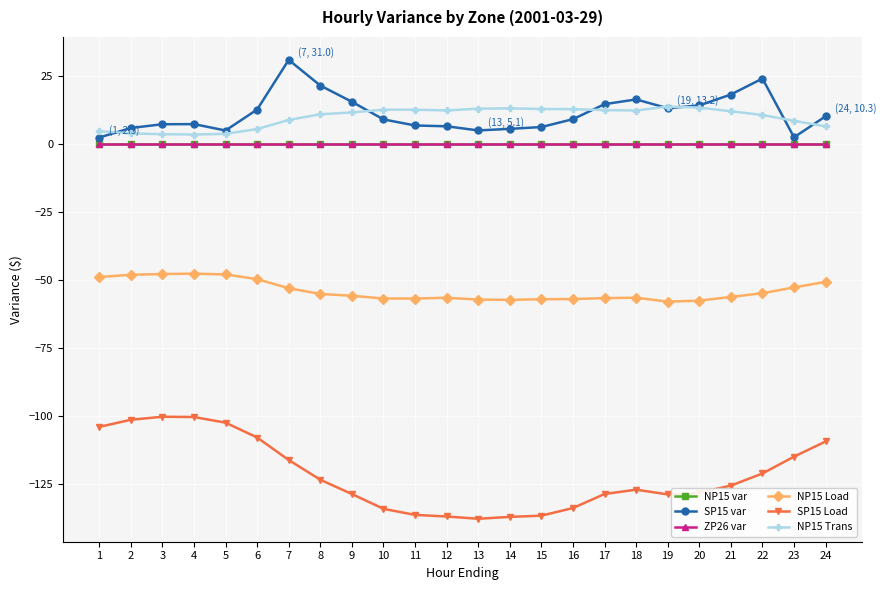

Reading left to right, extract all data points from this chart.

NP15 var: 0.0	0.0	0.0	0.0	0.0	0.0	0.0	0.0	0.0	0.0	0.0	0.0	0.0	0.0	0.0	0.0	0.0	0.0	0.0	0.0	0.0	0.0	0.0	0.0
SP15 var: 2.5	6.0	7.4	7.4	5.1	12.8	31.0	21.6	15.6	9.1	6.9	6.6	5.1	5.7	6.3	9.2	14.7	16.5	13.2	14.3	18.3	24.2	2.6	10.3
ZP26 var: 0.0	0.0	0.0	0.0	0.0	0.0	0.0	0.0	0.0	0.0	0.0	0.0	0.0	0.0	0.0	0.0	0.0	0.0	0.0	0.0	0.0	0.0	0.0	0.0
NP15 Load: -48.8	-48.0	-47.7	-47.6	-47.8	-49.6	-52.9	-55.0	-55.7	-56.7	-56.7	-56.4	-57.1	-57.2	-57.0	-56.9	-56.6	-56.4	-57.9	-57.5	-56.1	-54.8	-52.6	-50.6
SP15 Load: -103.9	-101.3	-100.2	-100.3	-102.3	-107.8	-116.1	-123.3	-128.6	-134.0	-136.3	-136.8	-137.7	-137.0	-136.6	-133.7	-128.6	-127.0	-128.7	-128.1	-125.5	-121.0	-114.8	-109.3
NP15 Trans: 4.8	4.0	3.7	3.6	3.8	5.6	8.9	11.0	11.7	12.7	12.7	12.4	13.1	13.2	13.0	12.9	12.6	12.4	13.8	13.5	12.1	10.8	8.6	6.6